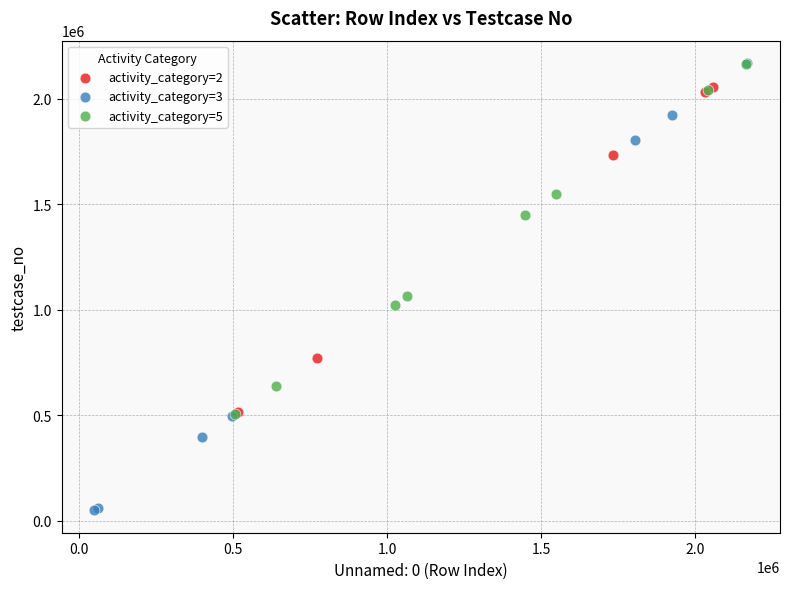

Which series has the widest spread of Y values?

activity_category=3